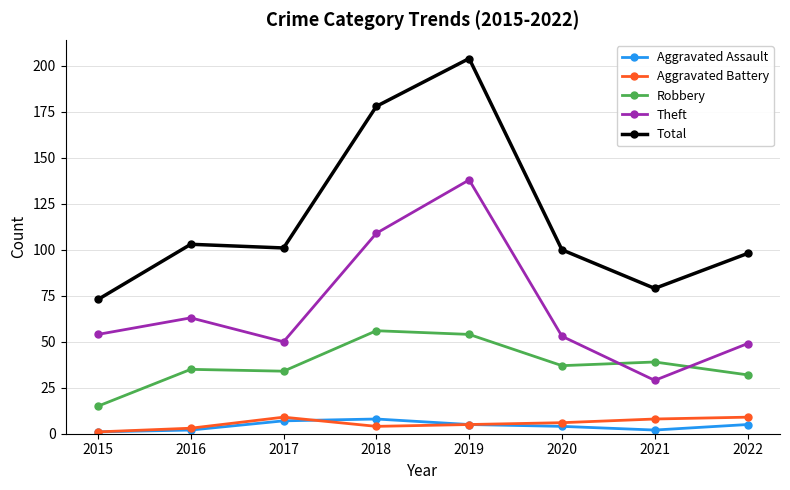

Is it true that Total equals 113 at 2021?

False